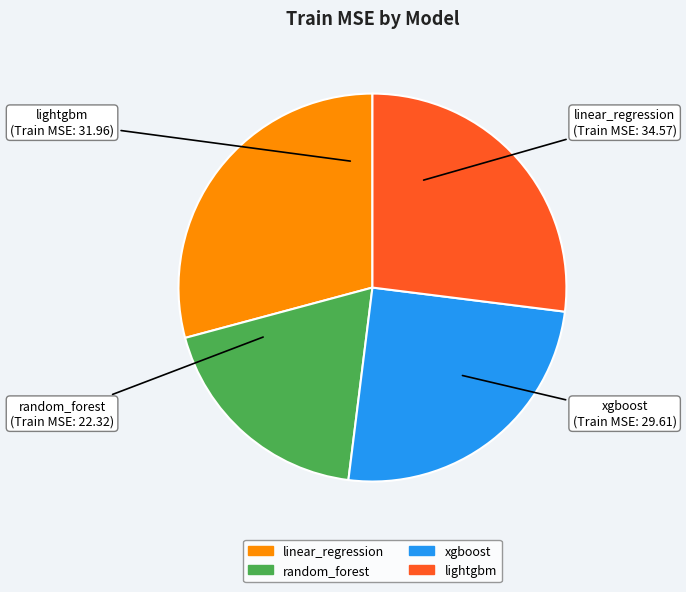

Is it true that lightgbm is 39% of the pie?

False